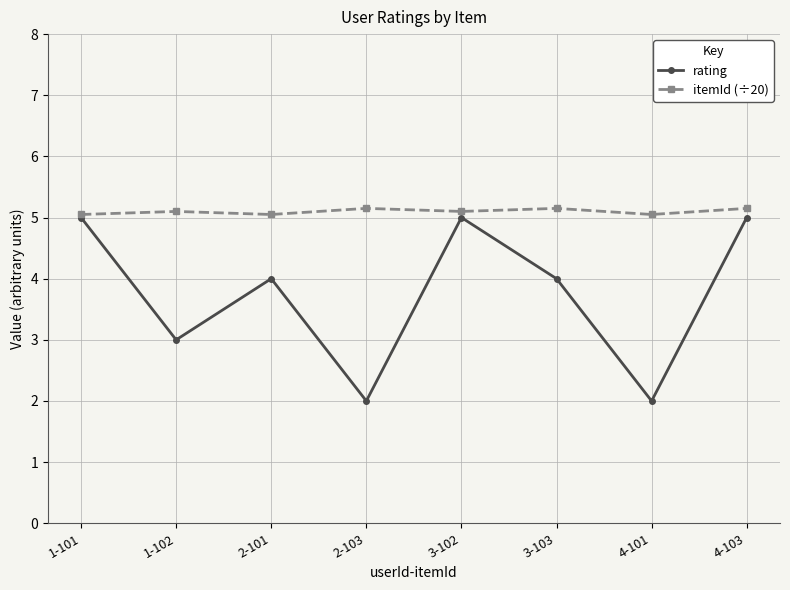

The rating series shows 5.0 at 4-103. True or false?

True